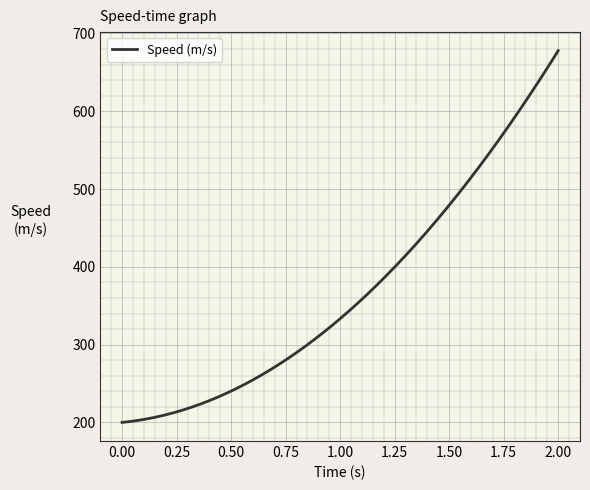

What is the value of the 1st point from the left?

200.0